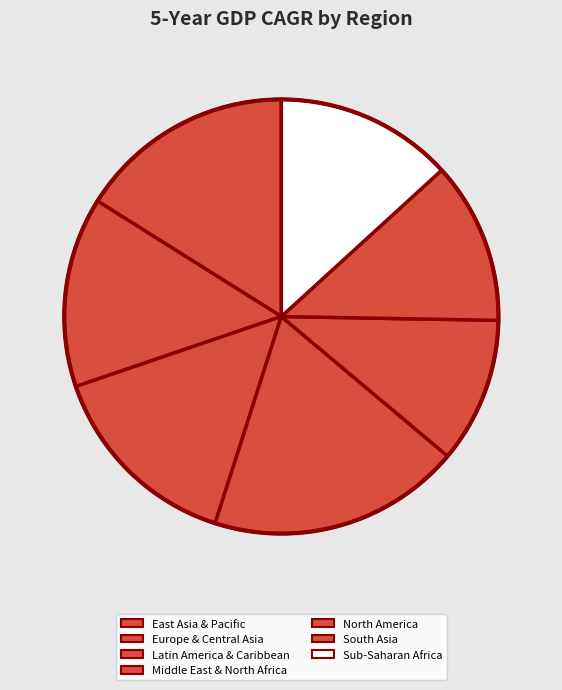

Is there any slice that represents more than half of the pie?

No